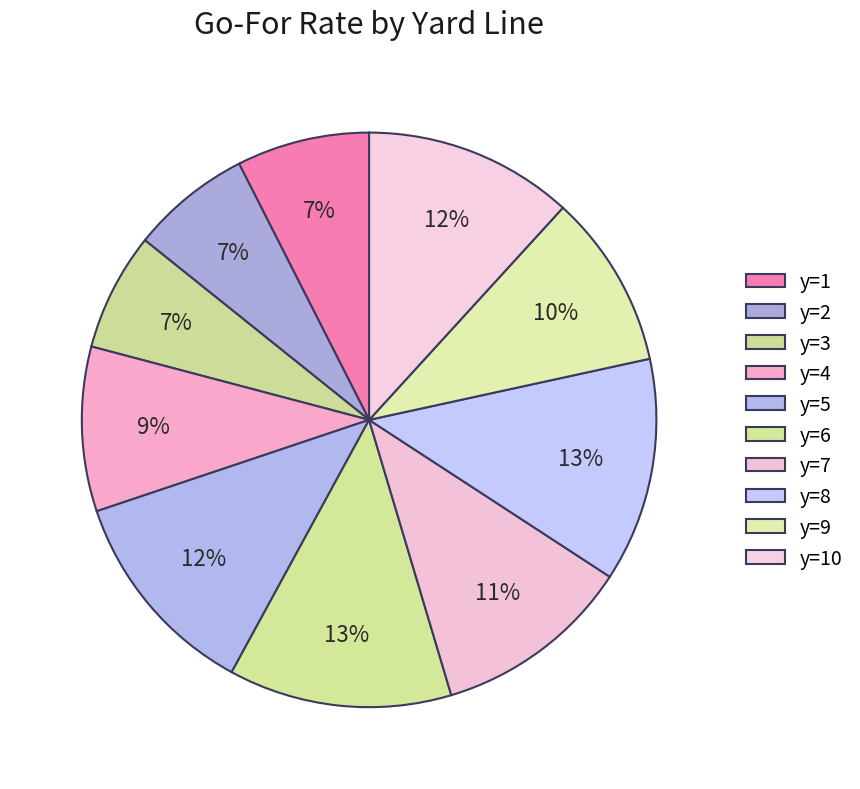

How many segments does this pie chart have?

10